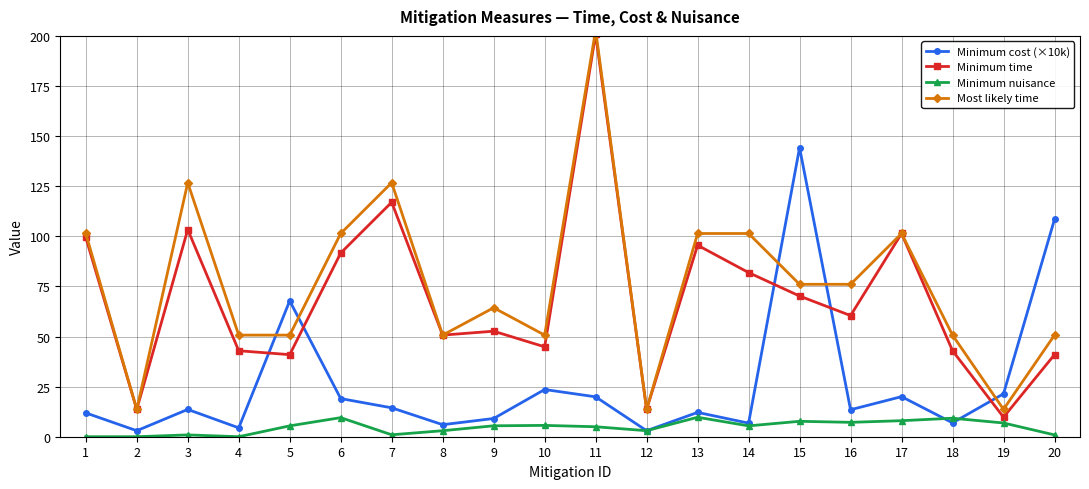

At which category does Minimum time reach its first local valley?

2